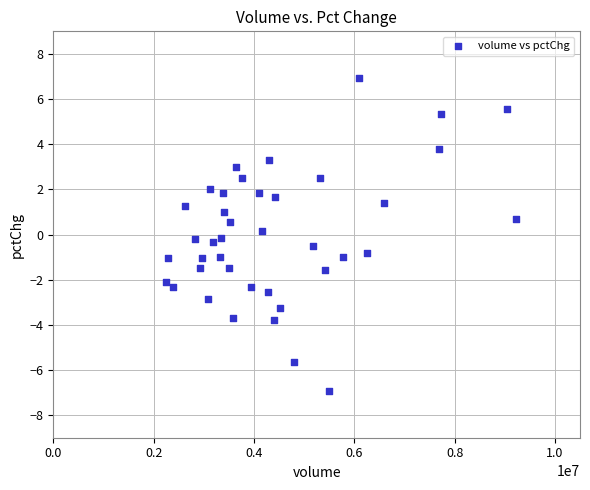

What is the range of Y values (max minus min)?

13.9